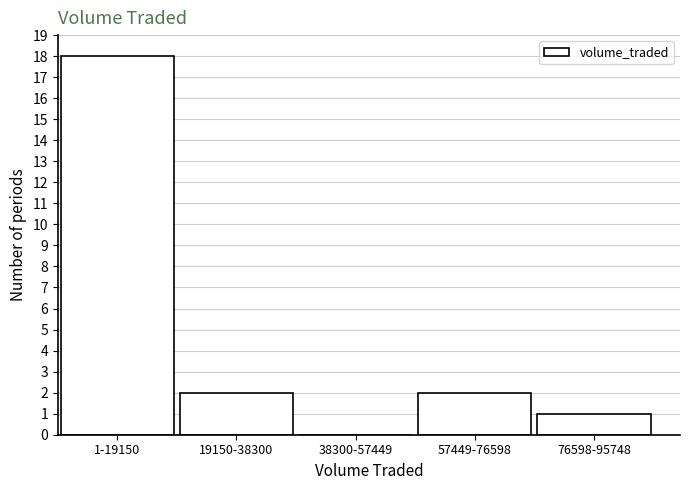

Reading right to left, extract all data points from this chart.

76598-95748=1	57449-76598=2	38300-57449=0	19150-38300=2	1-19150=18